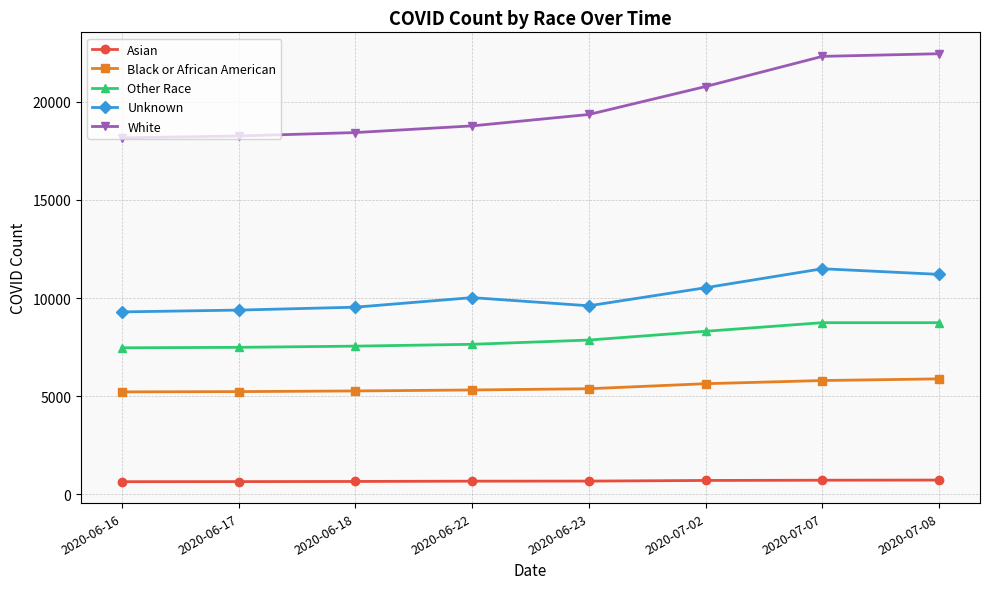

At 2020-06-22, list the series in order from largest to smallest.

White, Unknown, Other Race, Black or African American, Asian